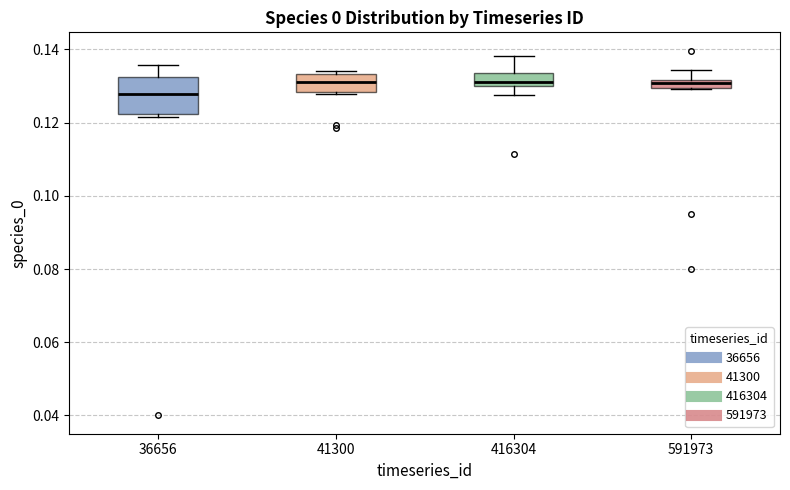

Comparing the boxes themselves (not the whiskers), which one is the tallest?

36656